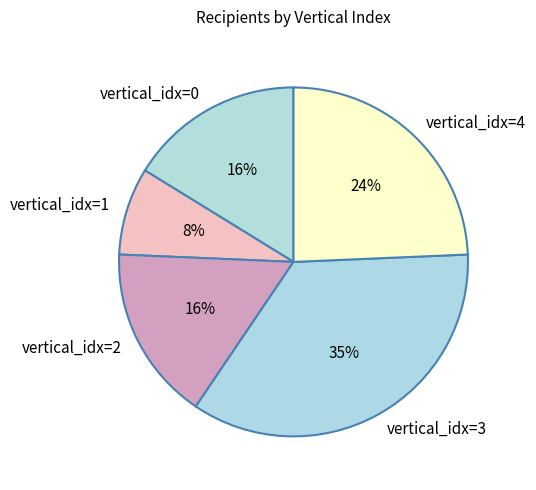

Is the sum of vertical_idx=0 and vertical_idx=2 greater than half?

No